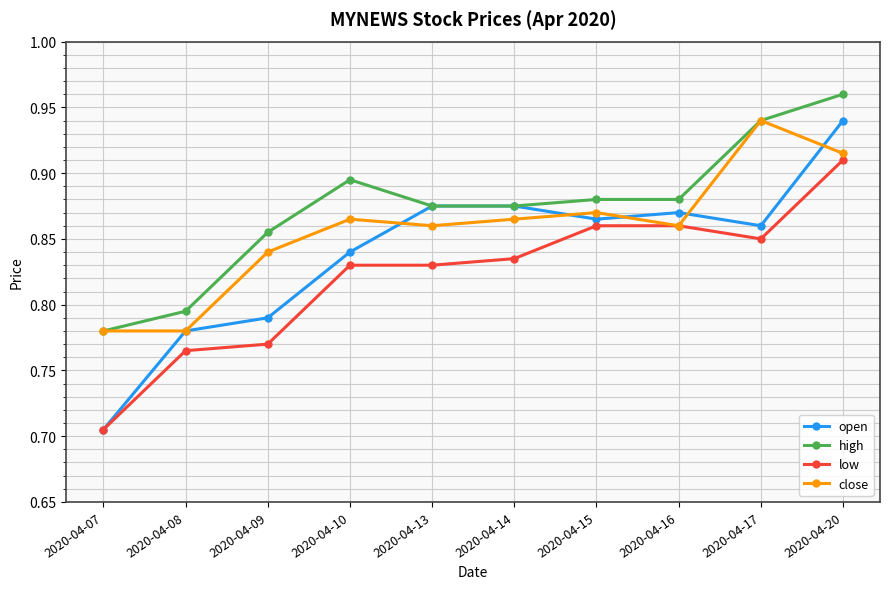

The value of close at 2020-04-07 is 1.2. True or false?

False